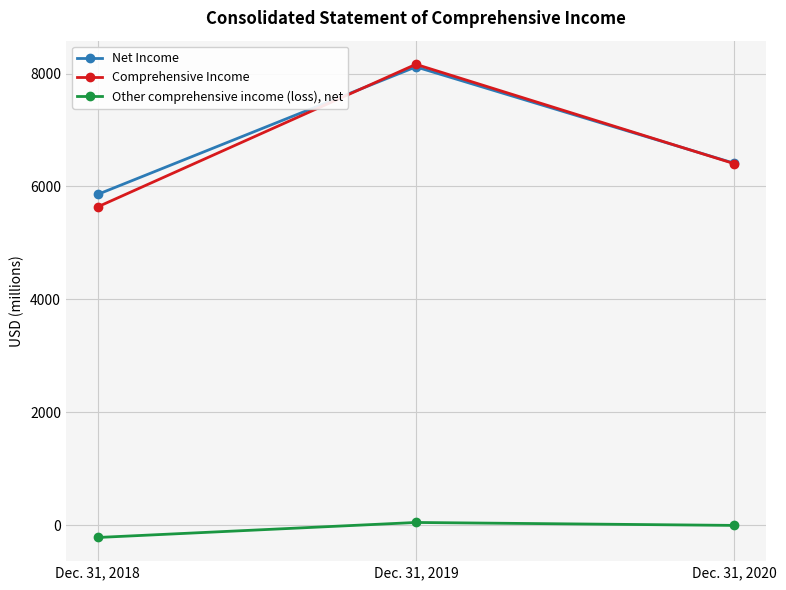

How many data points in Comprehensive Income are less than 6404?

1